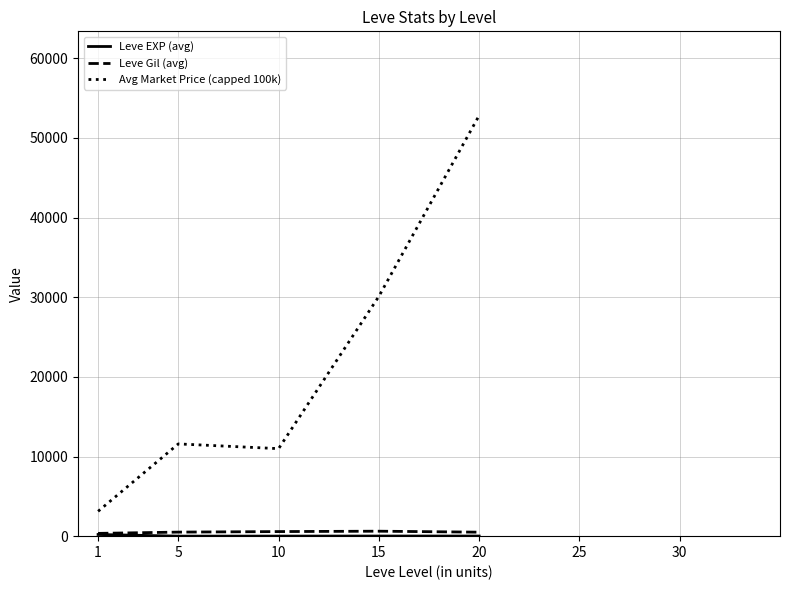

At which category does Avg Market Price (capped 100k) reach its first local valley?

10